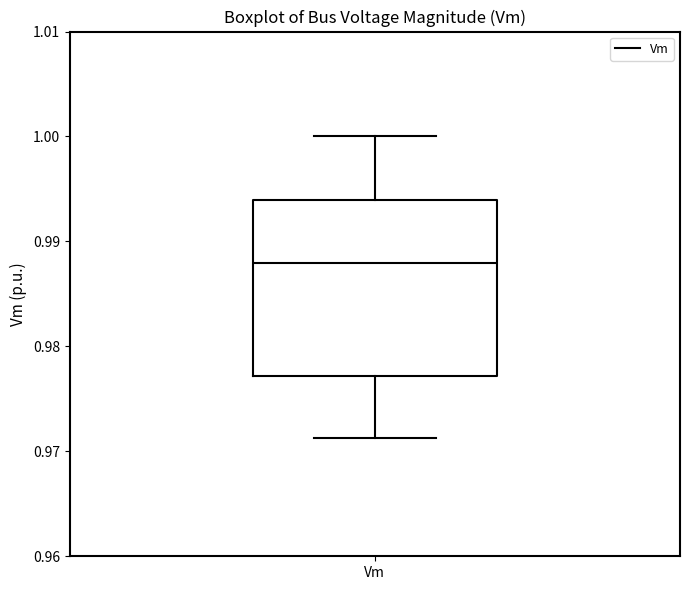

Where does the median line of the box for Vm sit on the y-axis? The values are not printed on the chart, so give them approximately, as read against the axis.

0.988